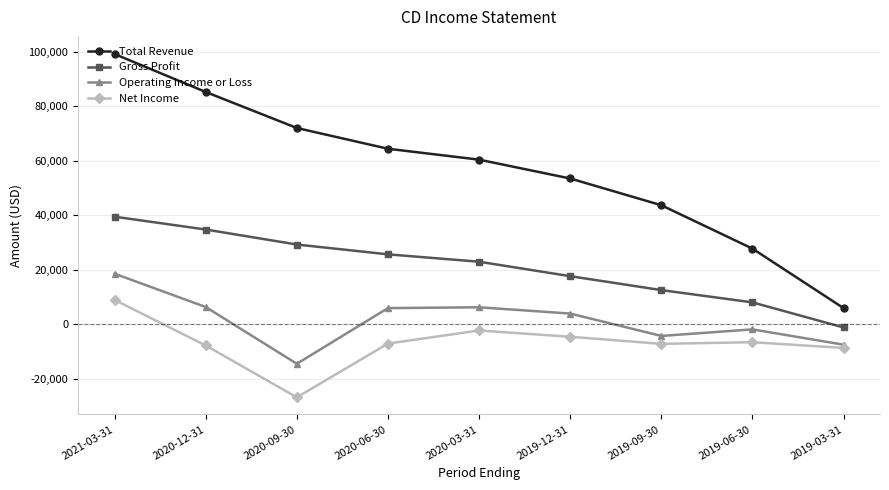

Is it true that Gross Profit equals 10362 at 2020-09-30?

False